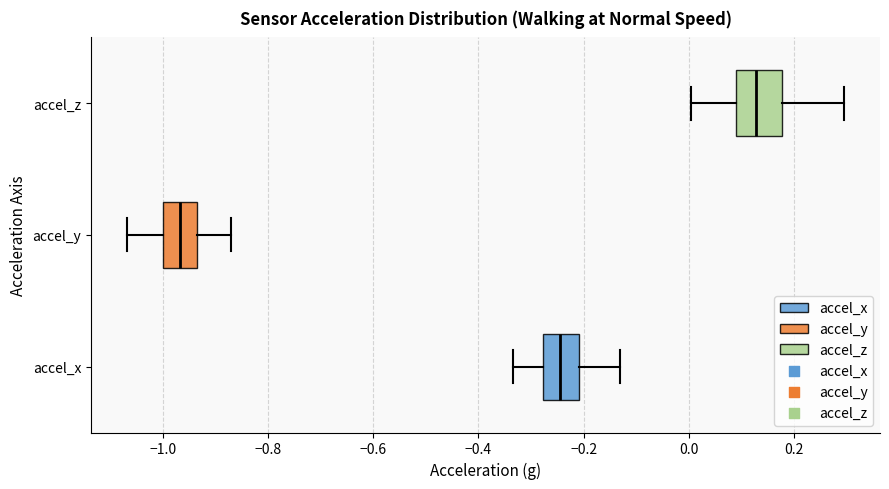

Reading bottom to top, transcribe this box plot: for each box, give where its median line is, the range the box spans, and where its two whiskers end, as read against the x-axis. The values are not printed on the chart, so give them approximately, as read against the axis.

accel_x: median -0.24, box -0.28 to -0.20, whiskers -0.34 to -0.14
accel_y: median -0.96, box -1.00 to -0.94, whiskers -1.06 to -0.88
accel_z: median 0.12, box 0.08 to 0.18, whiskers 0.00 to 0.30